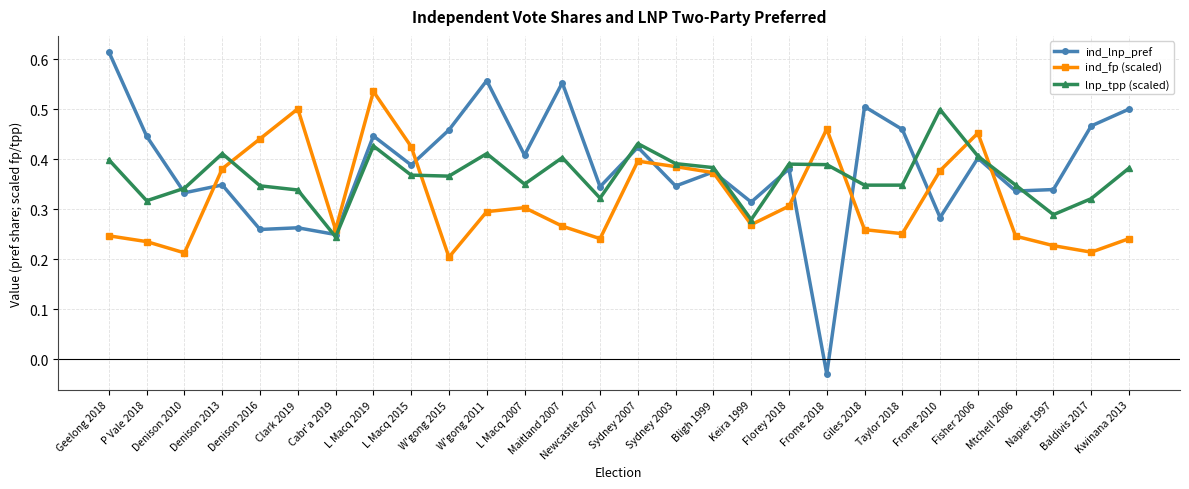

True or false: ind_fp (scaled) and lnp_tpp (scaled) cross at least once.

True